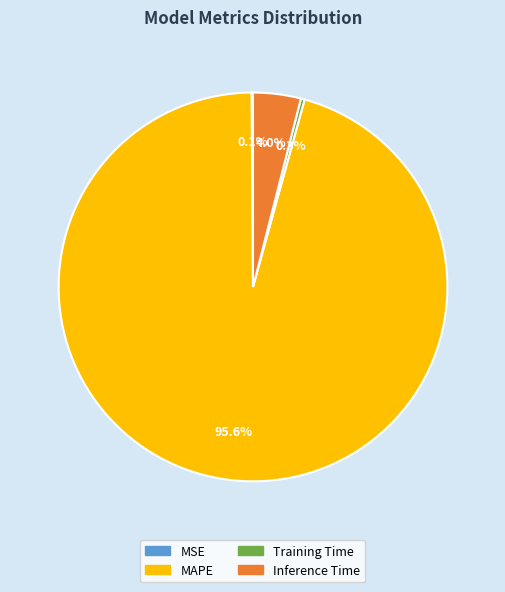

Which slice is the largest?

MAPE